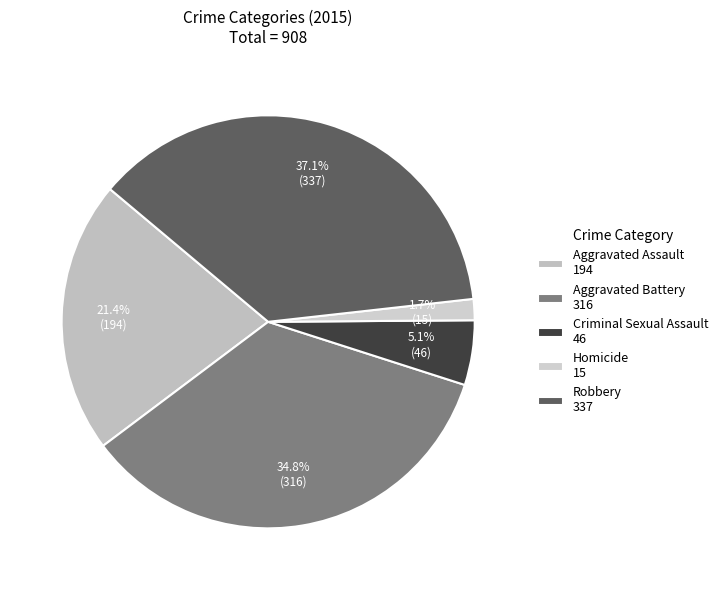

How many segments does this pie chart have?

5